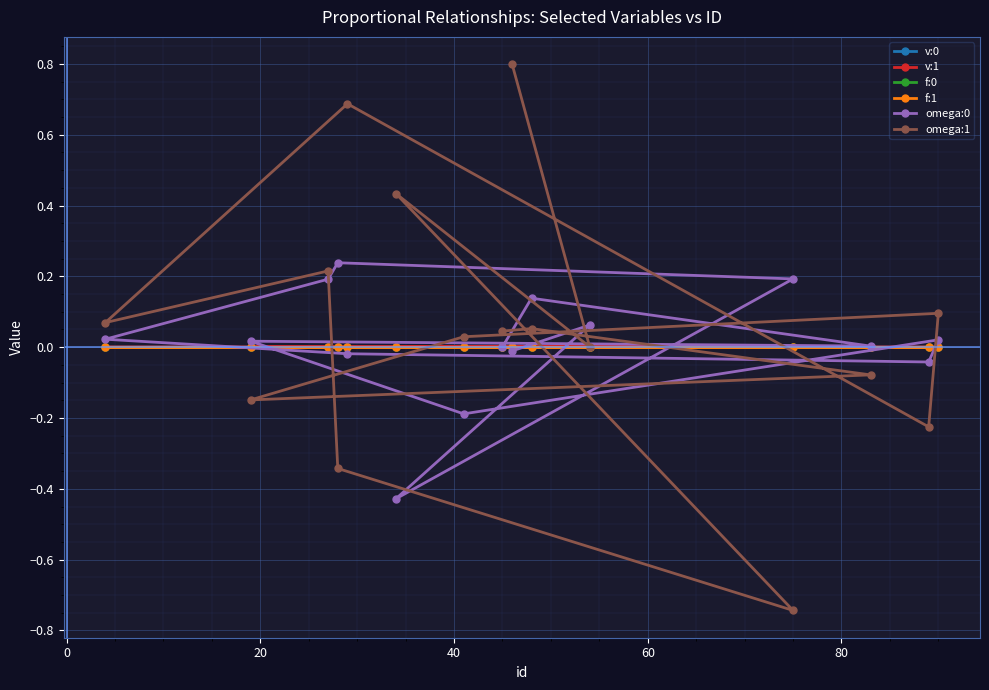

True or false: v:1 has more than 0 points higher than both neighbors.

True